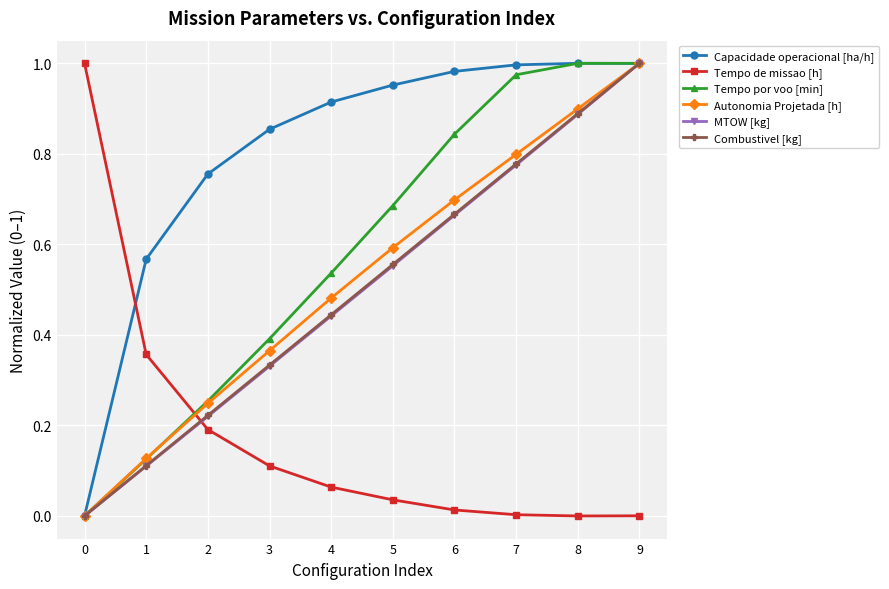

What is the sum of all Autonomia Projetada [h] values?

5.2